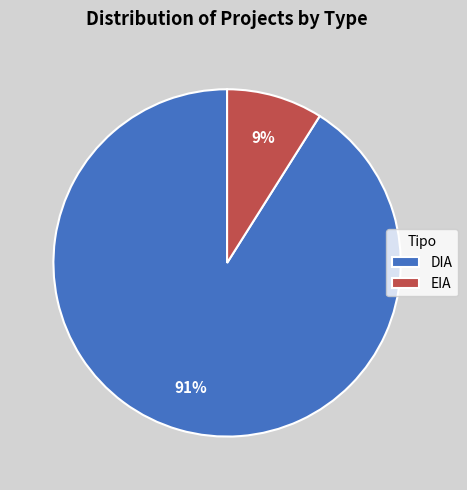

The EIA slice represents 9% of the pie. True or false?

True